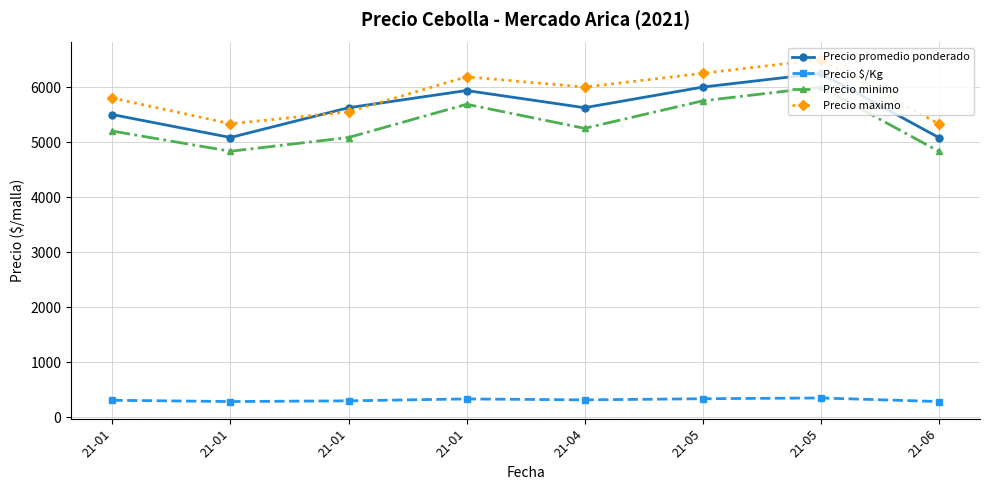

Which category has the highest value in the Precio $/Kg series?

21-05